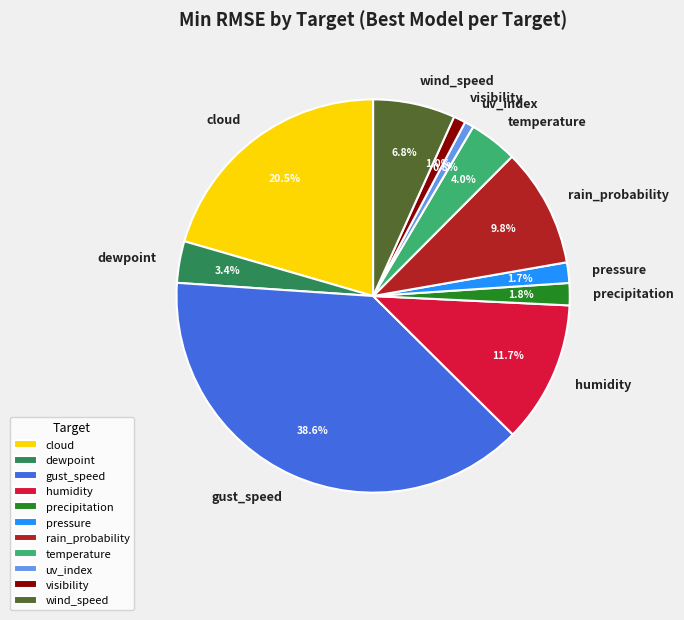

Combined, do rain_probability and gust_speed account for over 50%?

No